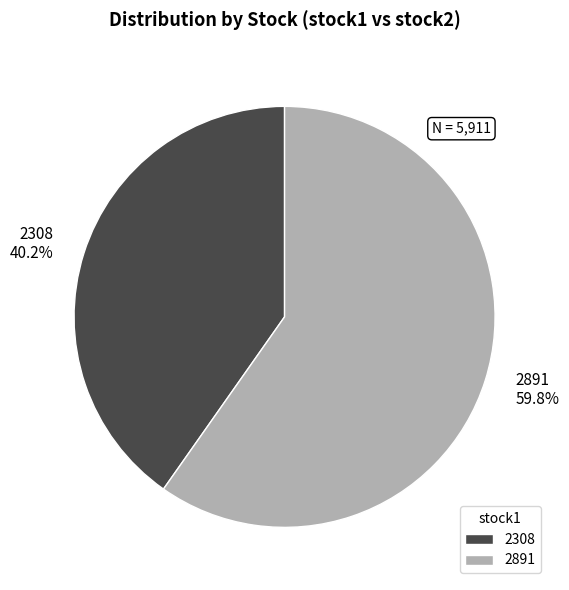

To the nearest percent, what percentage of the pie is 2891?

60%